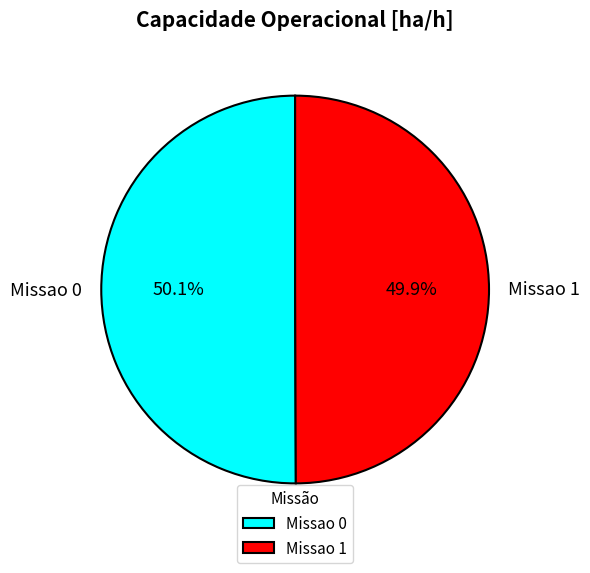

What is the ratio of the value at Missao 0 to the value at Missao 1?

1.0